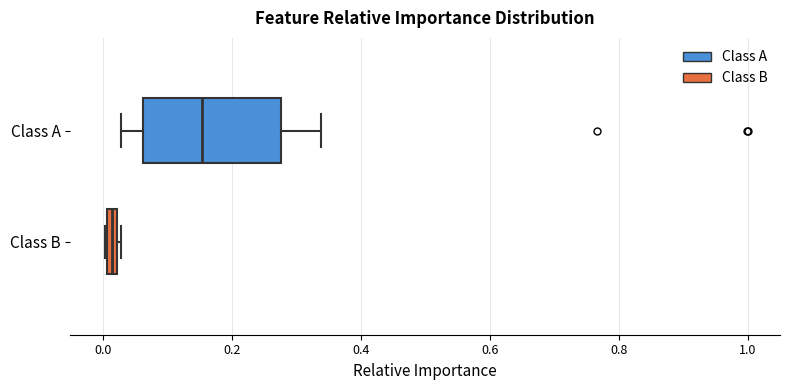

Where does the right whisker of the box for Class A end on the x-axis? The values are not printed on the chart, so give them approximately, as read against the axis.

0.34